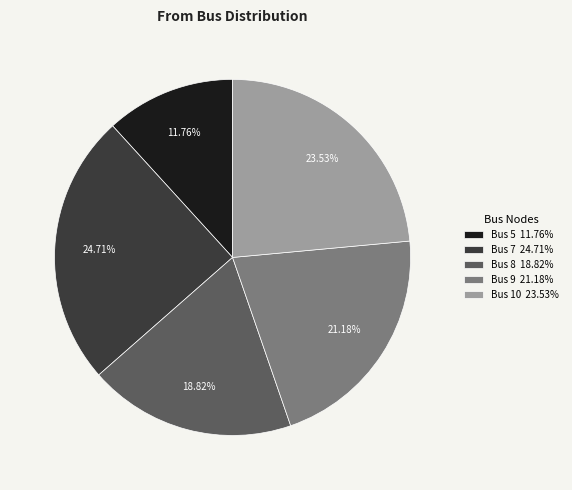

What is the largest slice in the pie chart?

Bus 7 24.71%